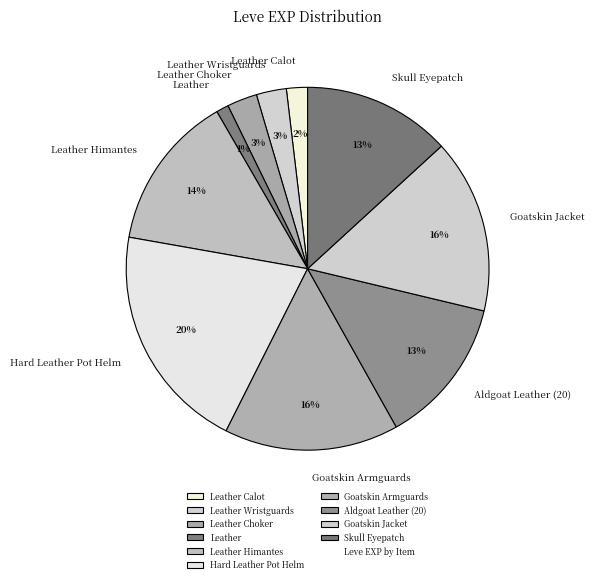

Does Goatskin Armguards account for over 50% of the chart?

No